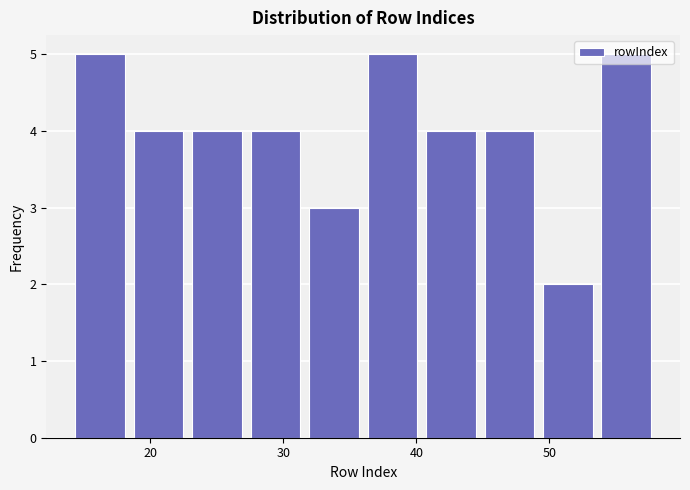

How tall is the bar that spans 27.2 to 31.6 on the x-axis? Neither the bar edges nor the heights are printed on the chart, so give them approximately, as read against the axes.

4